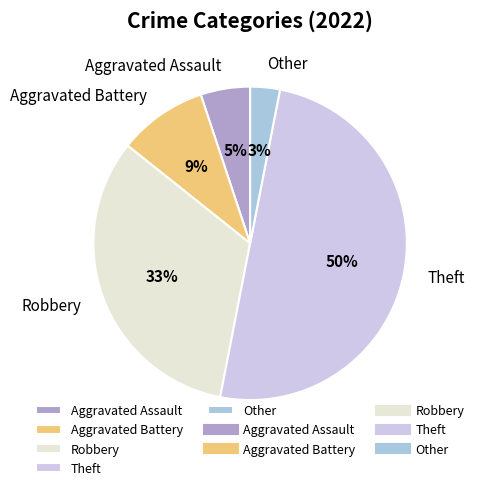

Which slice is the smallest?

Other